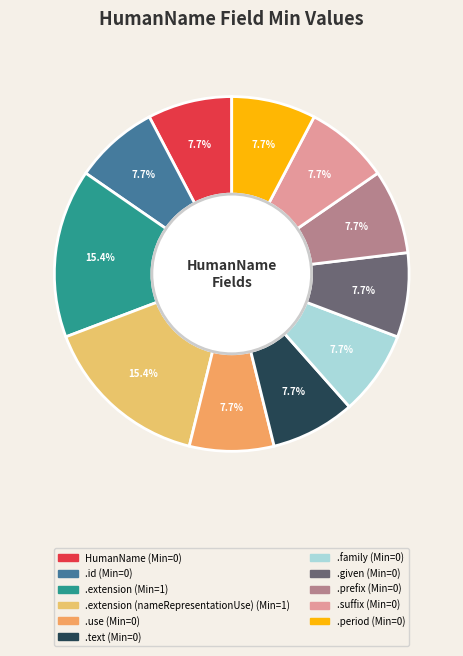

Rank the categories by value from lowest to highest.

HumanName, HumanName.id, HumanName.use, HumanName.text, HumanName.family, HumanName.given, HumanName.prefix, HumanName.suffix, HumanName.period, HumanName.extension, HumanName.extension (nameRepresentationUse)